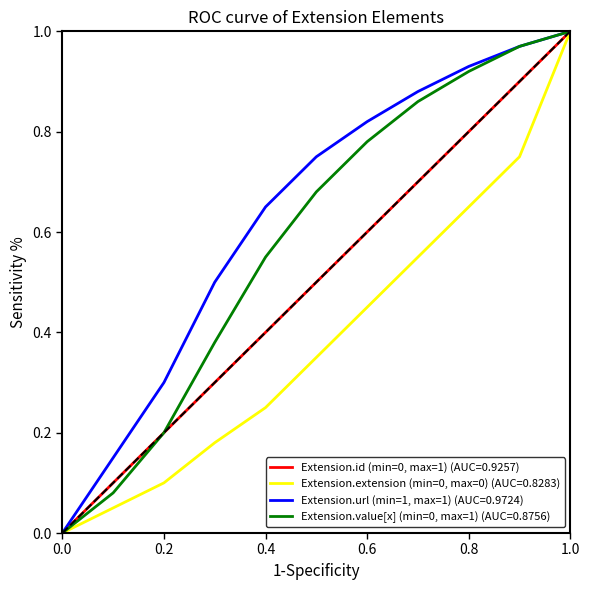

Rank the series by their average value, from highest to lowest.

Extension.url (min=1, max=1) (AUC=0.9724), Extension.value[x] (min=0, max=1) (AUC=0.8756), Extension.id (min=0, max=1) (AUC=0.9257), Extension.extension (min=0, max=0) (AUC=0.8283)